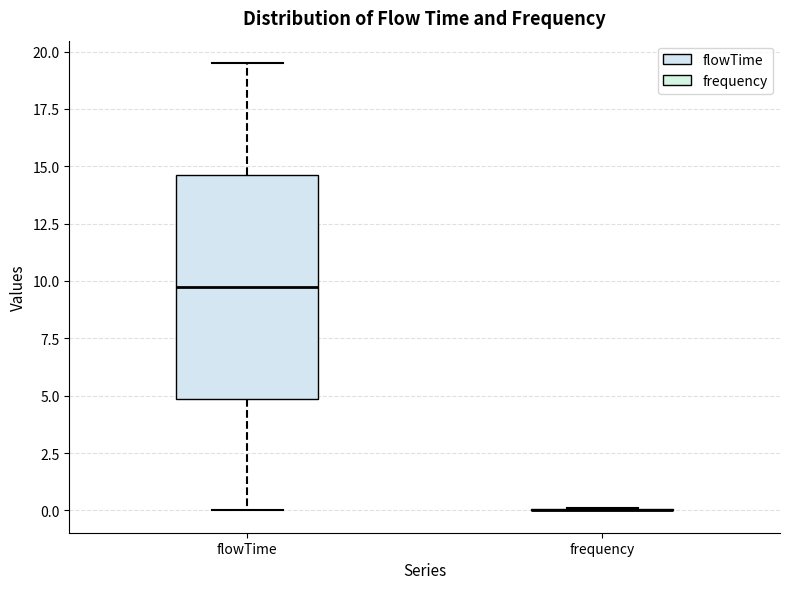

Where is the lower edge of the box for flowTime on the y-axis? The values are not printed on the chart, so give them approximately, as read against the axis.

5.0